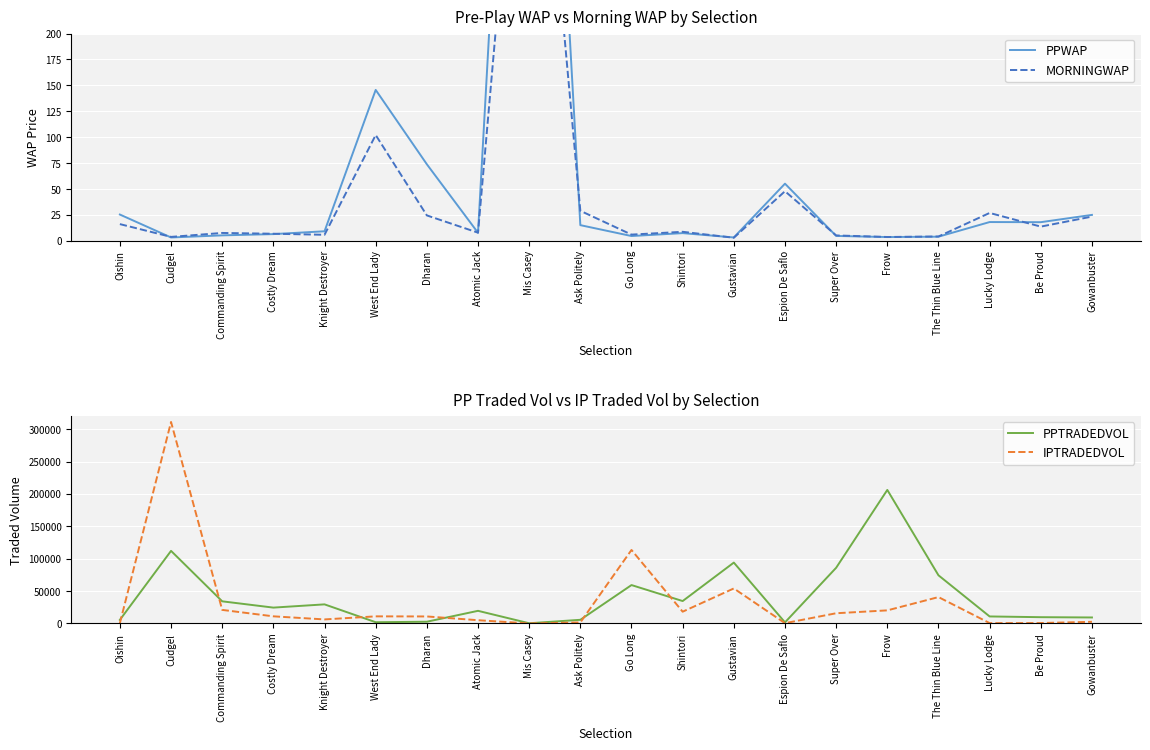

Rank the series at Lucky Lodge from lowest to highest value.

PPWAP, MORNINGWAP, IPTRADEDVOL, PPTRADEDVOL